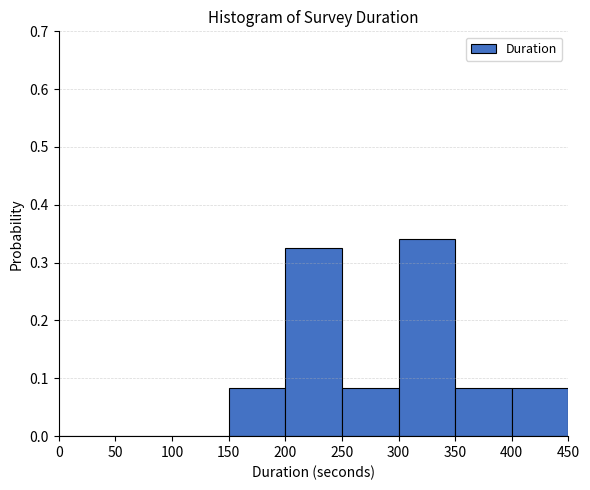

Reading left to right, transcribe this chart: for each bar, give the range it covers on the x-axis and its height. The values are not printed on the chart, so give them approximately, as read against the axis.

0 to 50: 0
50 to 100: 0
100 to 150: 0
150 to 200: 0.08
200 to 250: 0.33
250 to 300: 0.08
300 to 350: 0.34
350 to 400: 0.08
400 to 450: 0.08